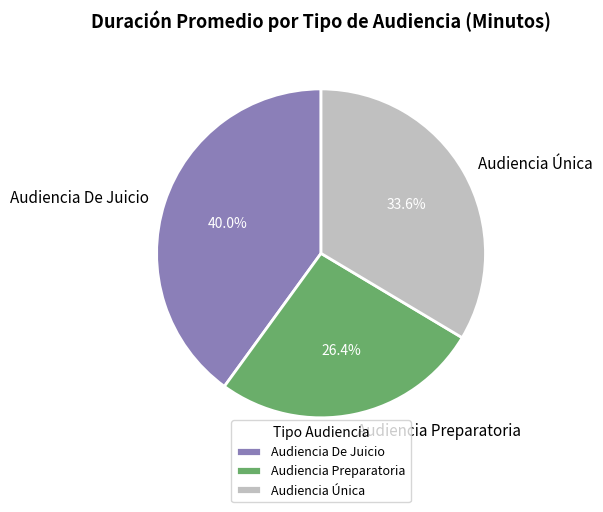

What percentage do Audiencia Única and Audiencia De Juicio together represent?

73.6%